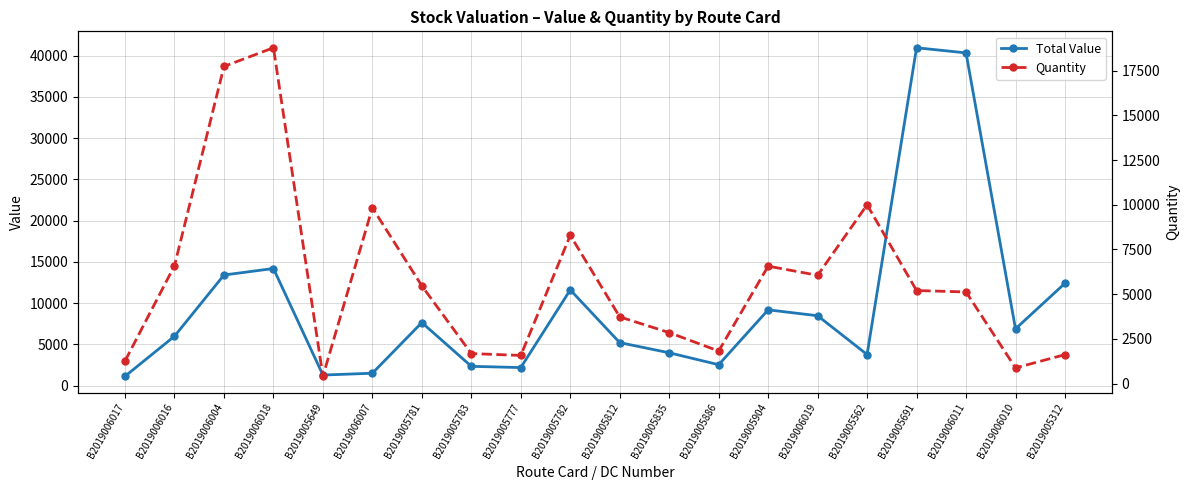

Reading left to right, list all the values displayed in this chart.

Total Value: B2019006017=1148.4	B2019006016=6000.5	B2019006004=13412.2	B2019006018=14202.2	B2019005649=1294.1	B2019006007=1514.7	B2019005781=7652.4	B2019005783=2350.6	B2019005777=2202.2	B2019005782=11610.2	B2019005812=5222.0	B2019005835=3991.4	B2019005886=2548.0	B2019005904=9195.2	B2019006019=8479.8	B2019005562=3780.0	B2019005691=40945.1	B2019006011=40323.5	B2019006010=6892.4	B2019005312=12413.3
Quantity: B2019006017=1262.0	B2019006016=6594.0	B2019006004=17741.0	B2019006018=18786.0	B2019005649=409.0	B2019006007=9836.0	B2019005781=5466.0	B2019005783=1679.0	B2019005777=1573.0	B2019005782=8293.0	B2019005812=3730.0	B2019005835=2851.0	B2019005886=1820.0	B2019005904=6568.0	B2019006019=6057.0	B2019005562=10000.0	B2019005691=5204.0	B2019006011=5125.0	B2019006010=876.0	B2019005312=1618.0